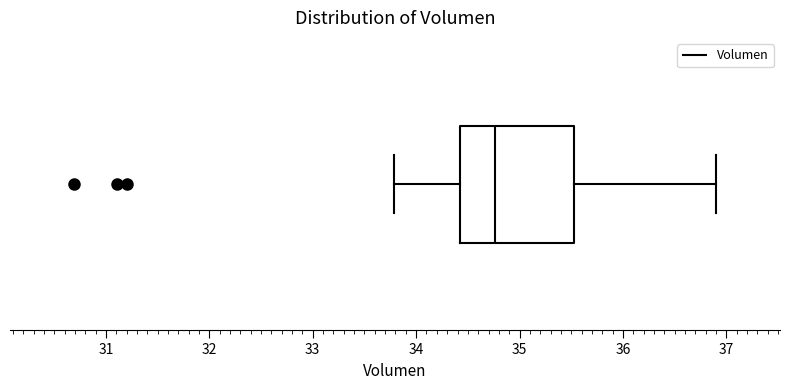

Read this box plot against the x-axis: the position of the median line, the range covered by the box, and the ends of both whiskers. The values are not printed on the chart, so give them approximately, as read against the axis.

median 34.8, box 34.4 to 35.5, whiskers 33.8 to 36.9